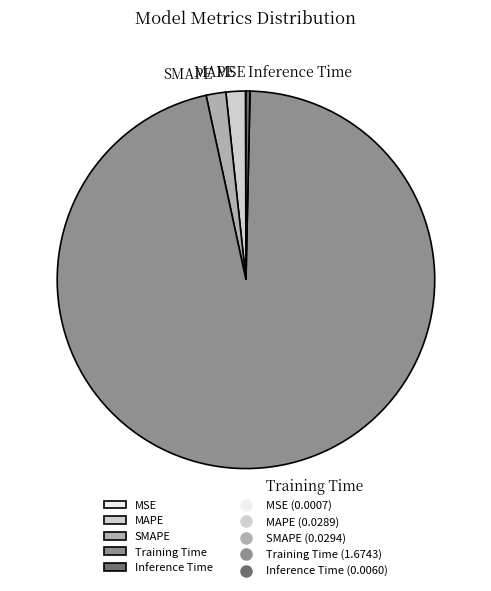

What is the majority slice?

Training Time